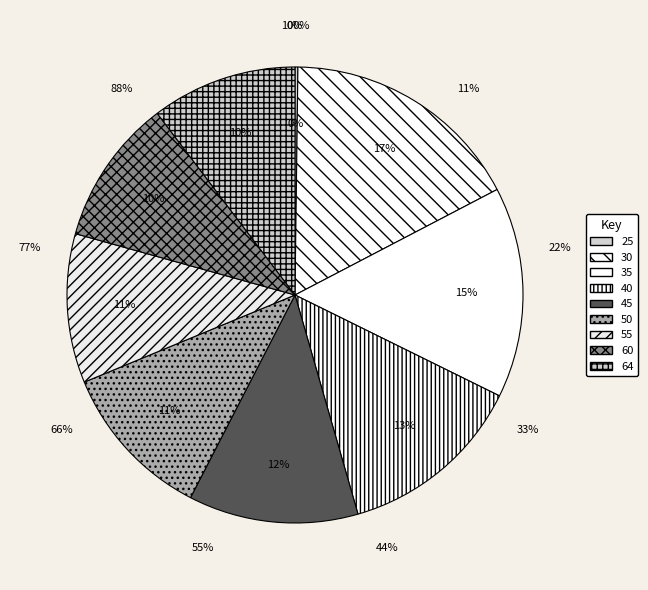

To the nearest percent, what is the difference between the 64 and 25 slice percentages?

10%